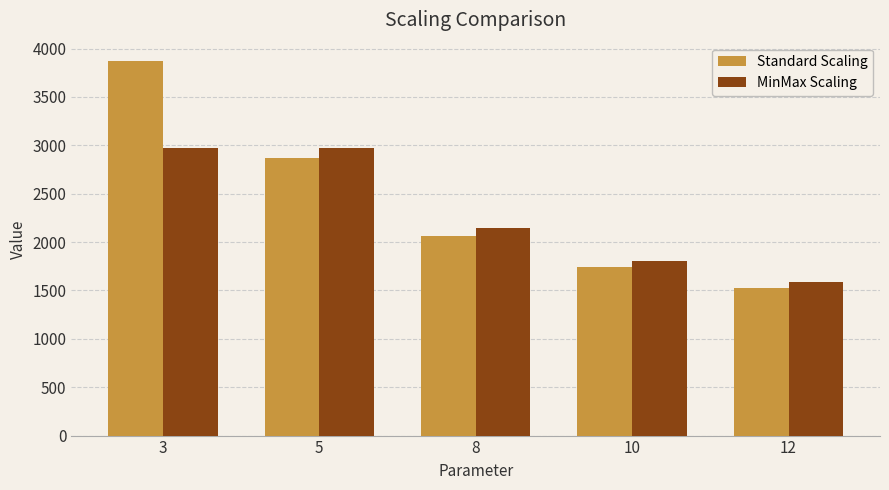

Is the value of Standard Scaling at 5 greater than the value of MinMax Scaling at 10?

Yes